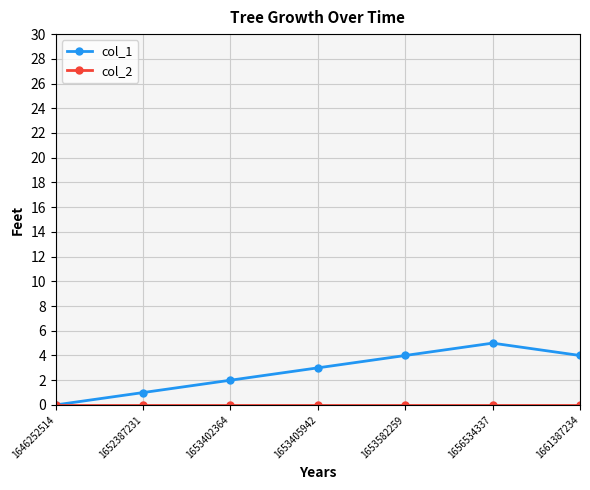

At which category does col_1 reach its first local peak?

1656534337